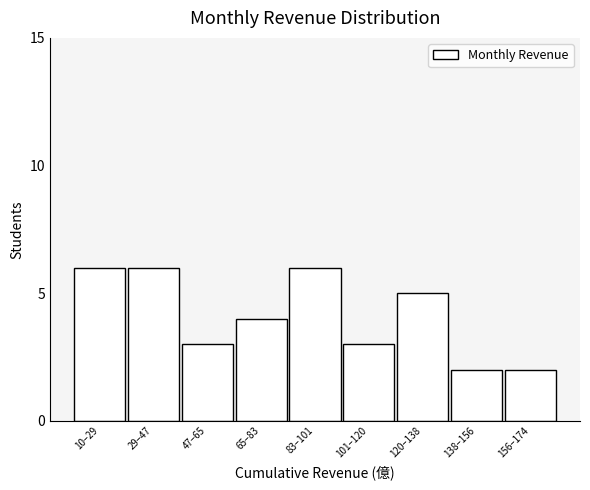

Reading left to right, list all the values displayed in this chart.

10–29=6	29–47=6	47–65=3	65–83=4	83–101=6	101–120=3	120–138=5	138–156=2	156–174=2